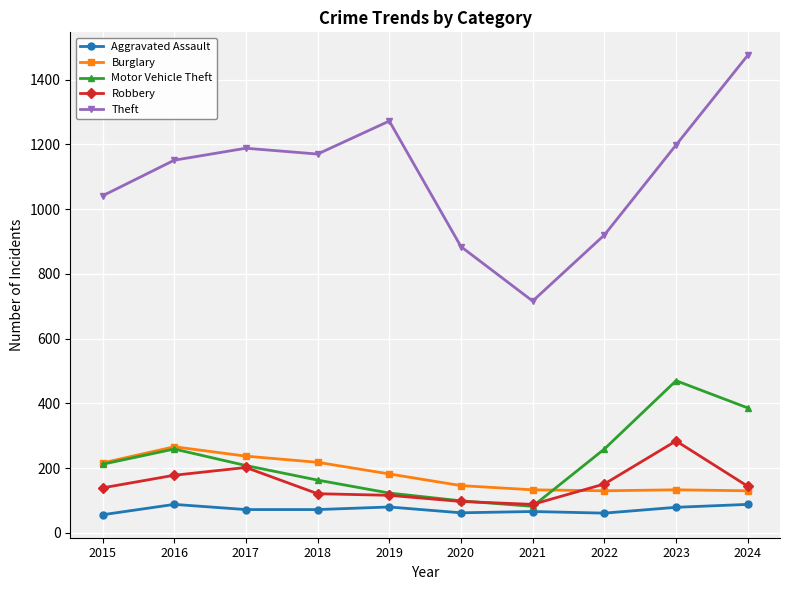

Does the chart have visible grid lines?

Yes